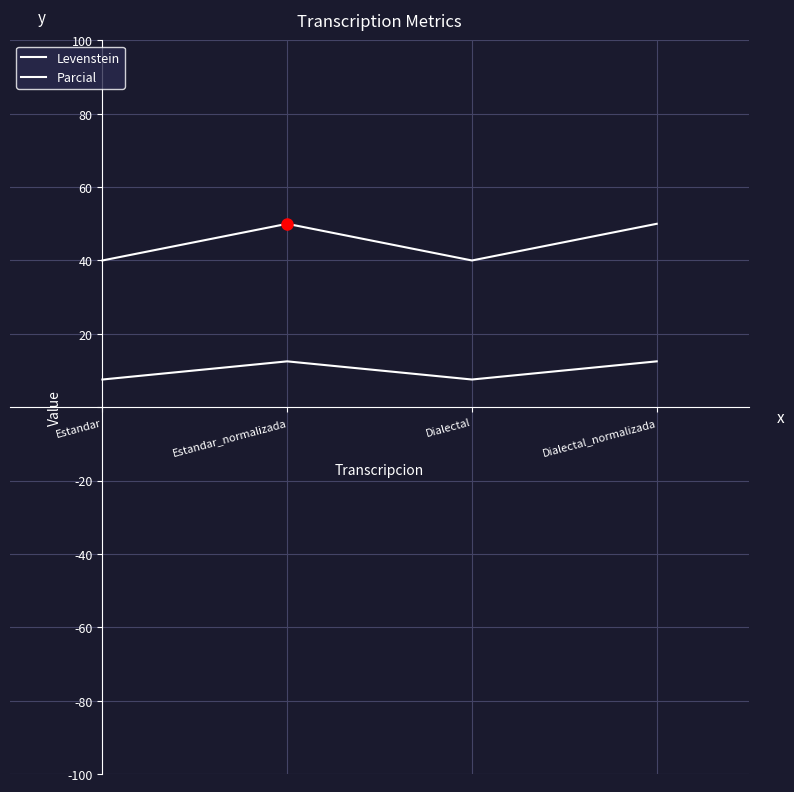

How many distinct data groups are displayed?

2